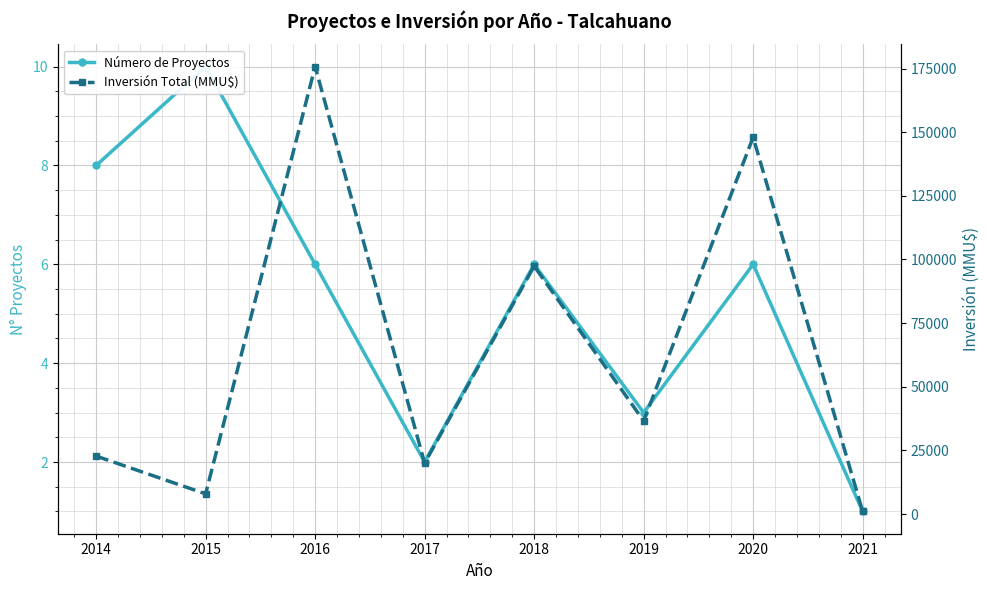

What is the average value of the Inversión Total (MMU$) series?

63686